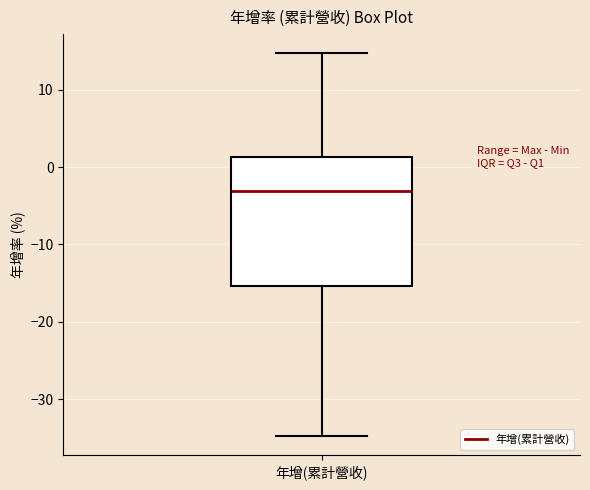

Transcribe this box plot: give where the median line is, the range the box spans, and where the two whiskers end, as read against the y-axis. The values are not printed on the chart, so give them approximately, as read against the axis.

median -3, box -15 to 1, whiskers -35 to 15